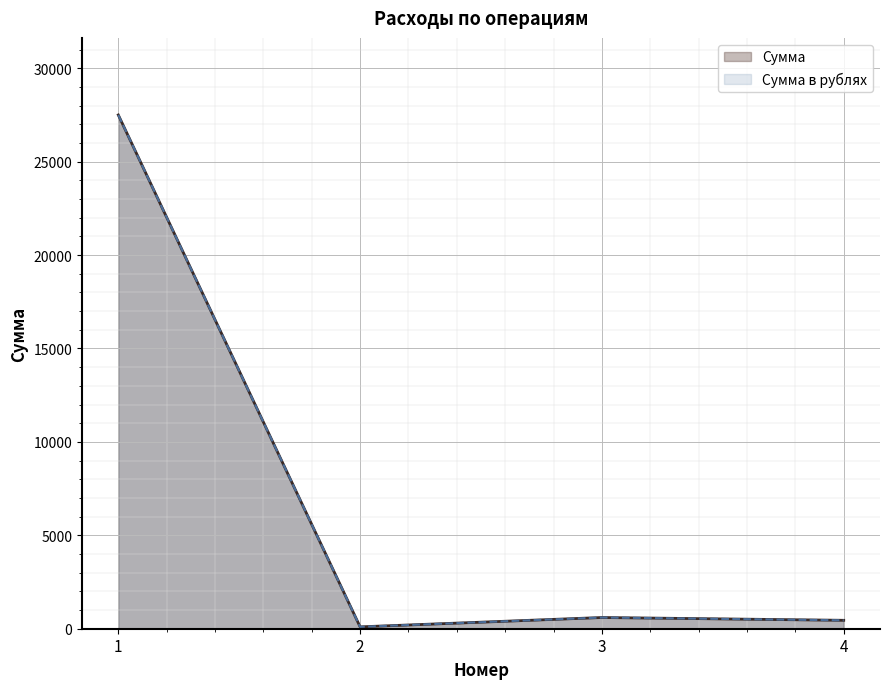

List the labels in order of Сумма в рублях value, largest first.

1, 3, 4, 2